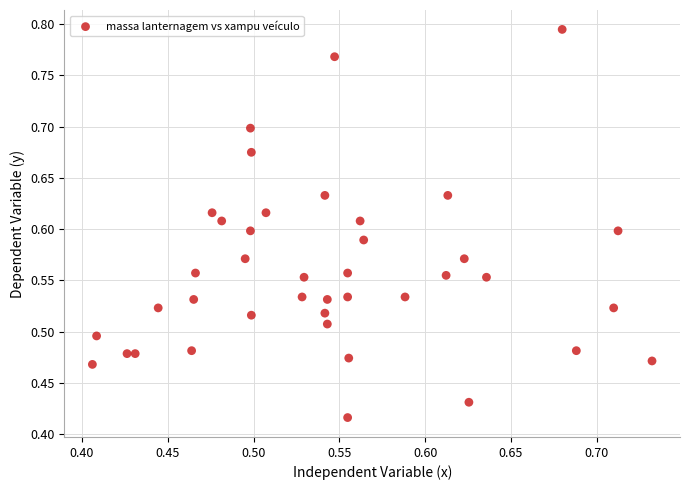

What is the range of X values (max minus min)?

0.3